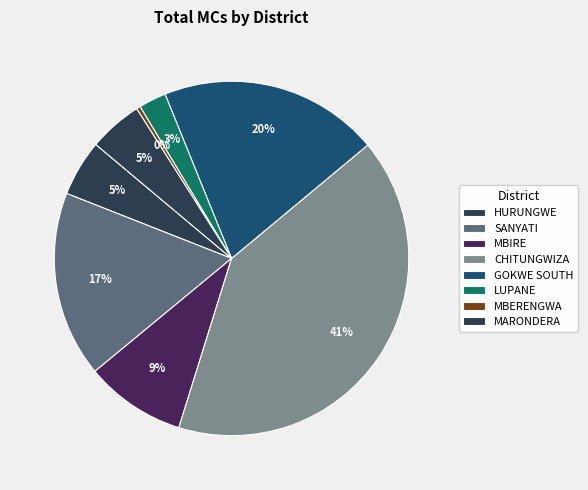

What percentage is the GOKWE SOUTH slice, to the nearest percent?

20%